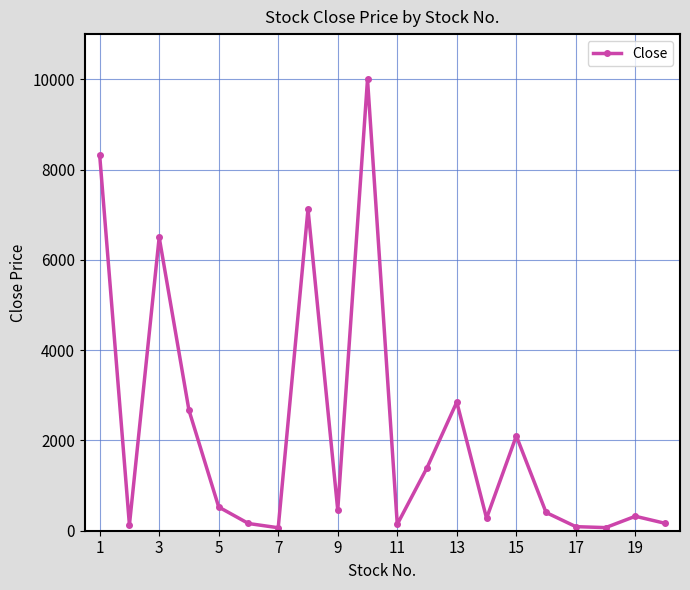

What is the difference between the second highest and minimum values?

8259